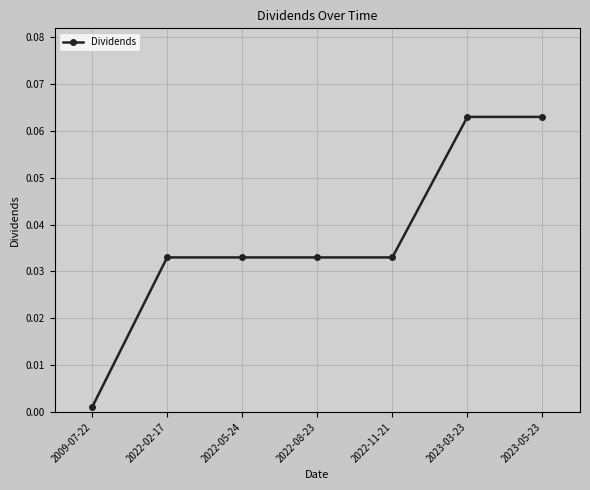

Is it true that the value at 2023-03-23 is 0.0?

False